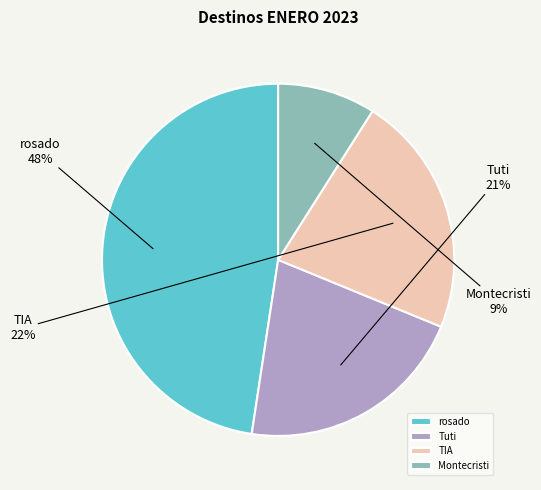

Do TIA and Montecristi together represent more than half of the pie?

No